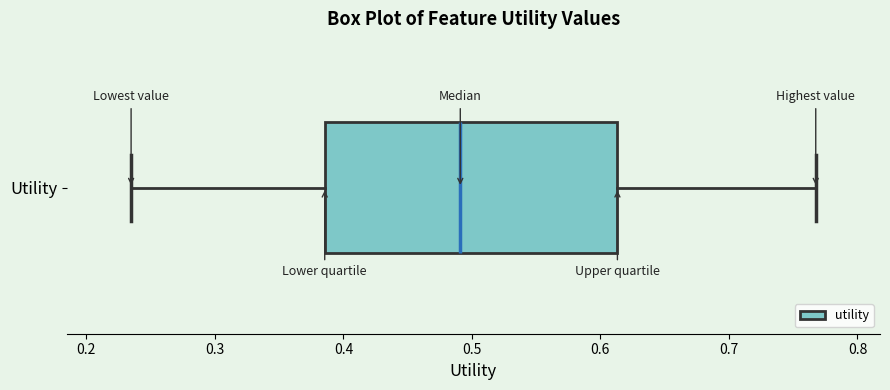

Transcribe this box plot: give where the median line is, the range the box spans, and where the two whiskers end, as read against the x-axis. The values are not printed on the chart, so give them approximately, as read against the axis.

median 0.49, box 0.39 to 0.61, whiskers 0.23 to 0.77